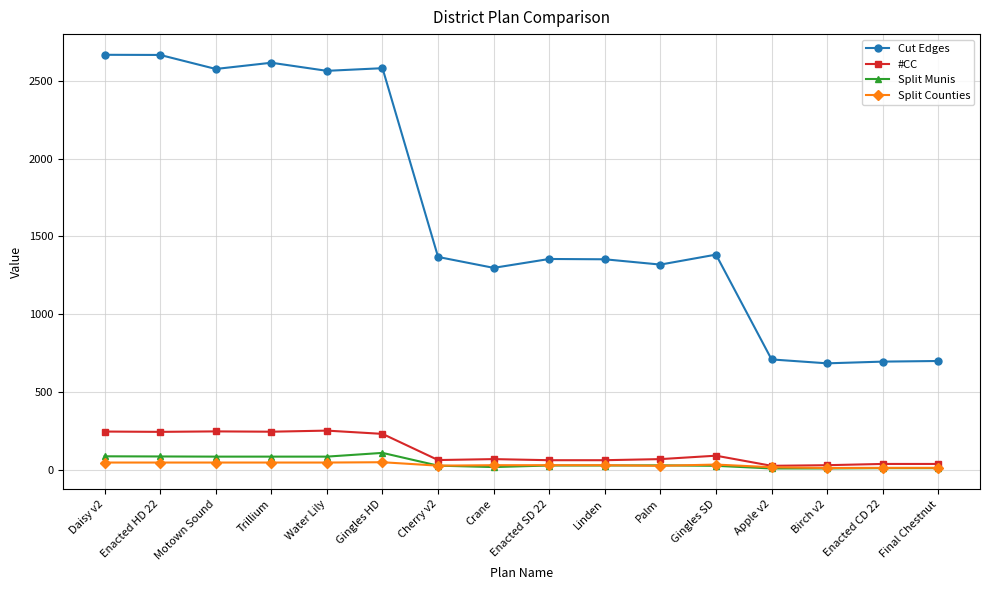

What is the label of the 2nd point from the left?

Enacted HD 22